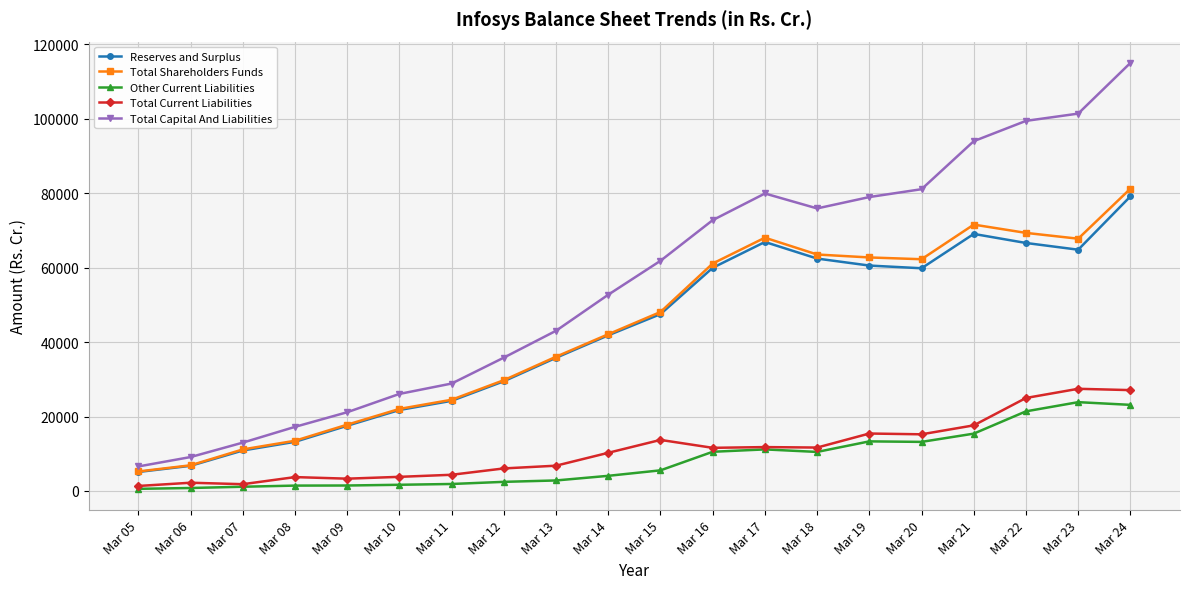

True or false: Total Current Liabilities and Reserves and Surplus intersect in this chart.

False